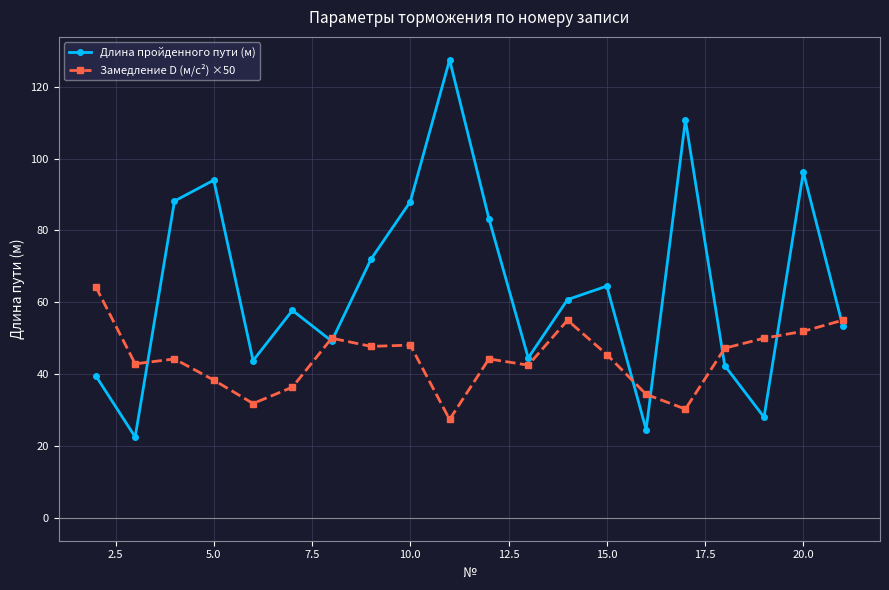

What is the value of the Замедление D (м/с²) ×50 point at the 13th from the left?

55.0